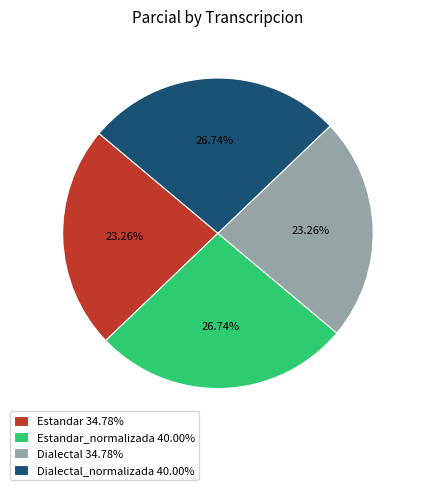

Is there any slice that represents more than half of the pie?

No